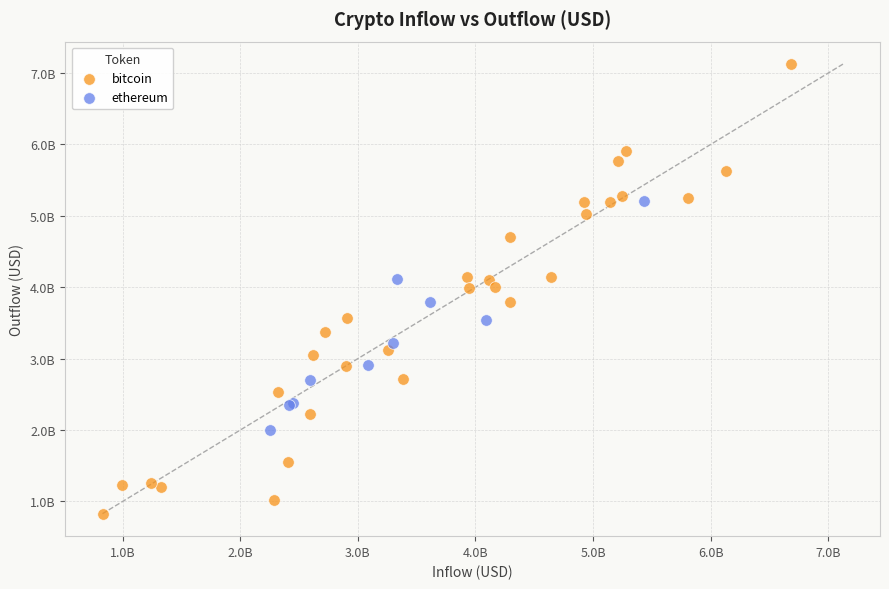

What are all the series names shown in the legend?

bitcoin, ethereum